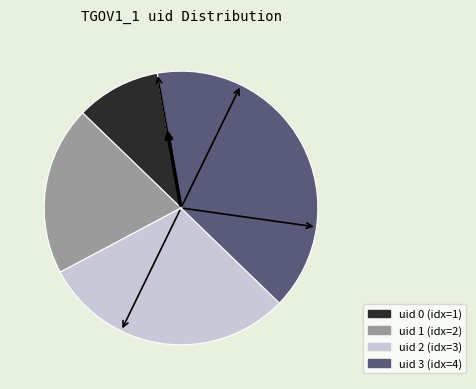

Is there a majority slice in this chart?

No